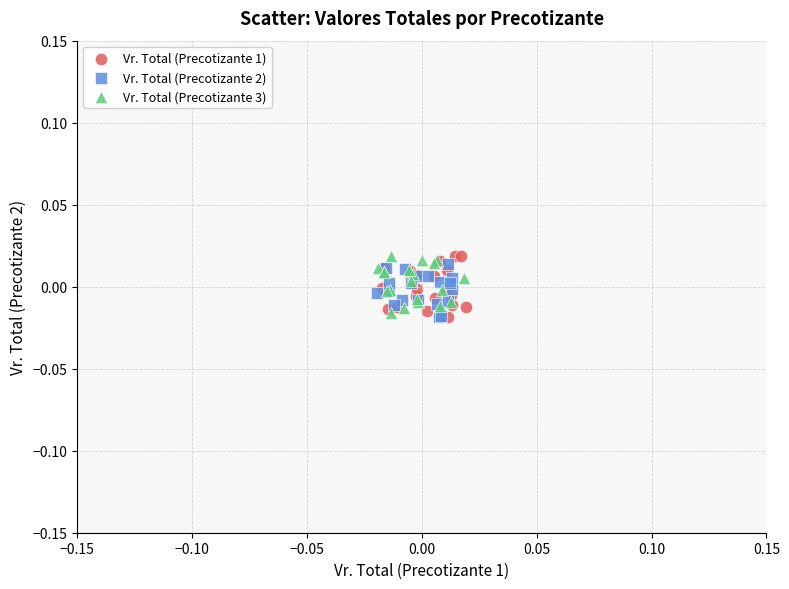

What are all the series names shown in the legend?

Vr. Total (Precotizante 1), Vr. Total (Precotizante 2), Vr. Total (Precotizante 3)